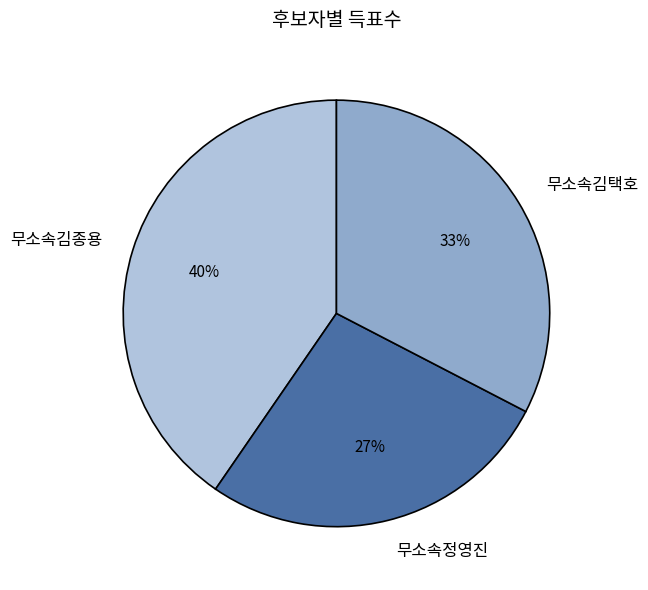

True or false: 무소속정영진 accounts for 32% of the total.

False